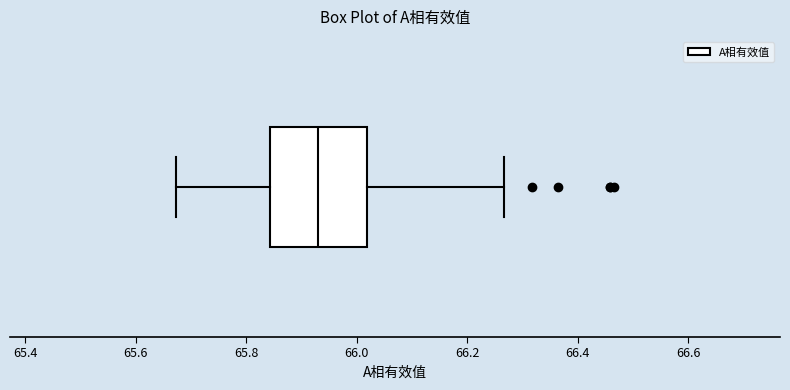

Where does the median line of the box sit on the x-axis? The values are not printed on the chart, so give them approximately, as read against the axis.

65.92